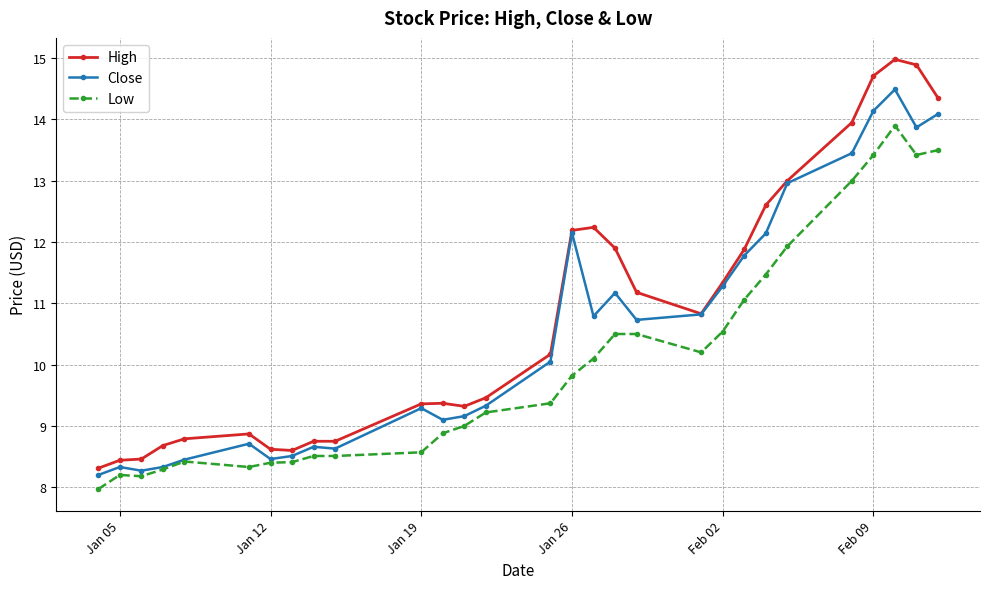

Rank the series by their maximum value, from highest to lowest.

High, Close, Low